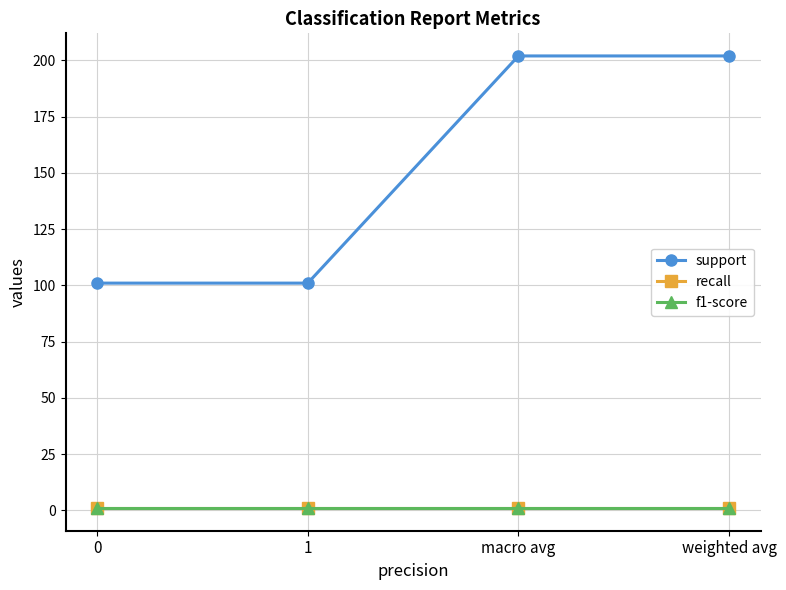

Reading left to right, extract all data points from this chart.

support: 101.0	101.0	202.0	202.0
recall: 1.0	1.0	1.0	1.0
f1-score: 1.0	1.0	1.0	1.0